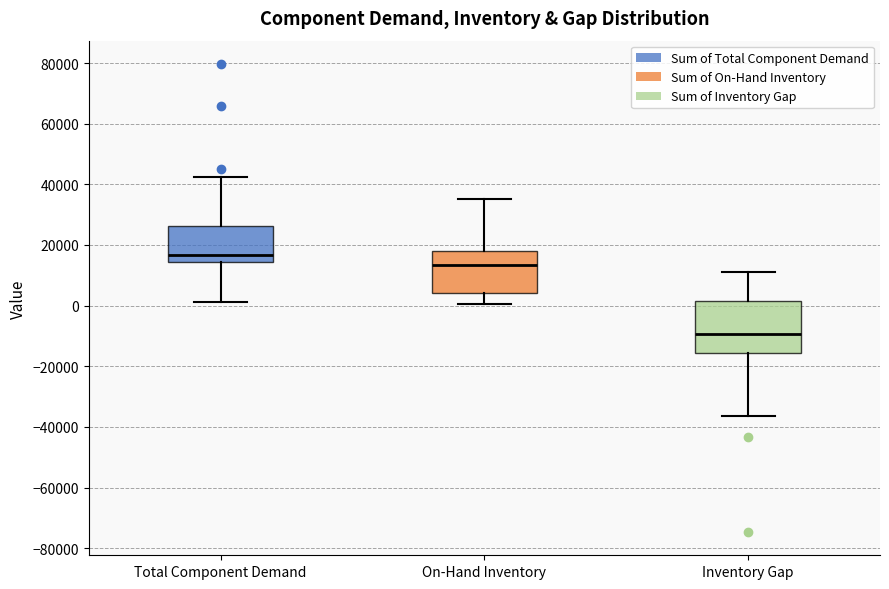

Reading left to right, read every box against the y-axis: the position of its median line, the range the box covers, and the ends of its whiskers. The values are not printed on the chart, so give them approximately, as read against the axis.

Total Component Demand: median 16000, box 14000 to 26000, whiskers 2000 to 42000
On-Hand Inventory: median 14000, box 4000 to 18000, whiskers 0 to 36000
Inventory Gap: median -10000, box -16000 to 2000, whiskers -36000 to 12000